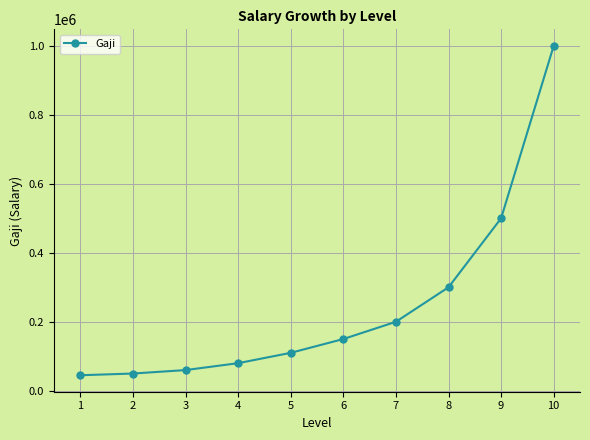

What is the minimum value shown in the chart?

45000